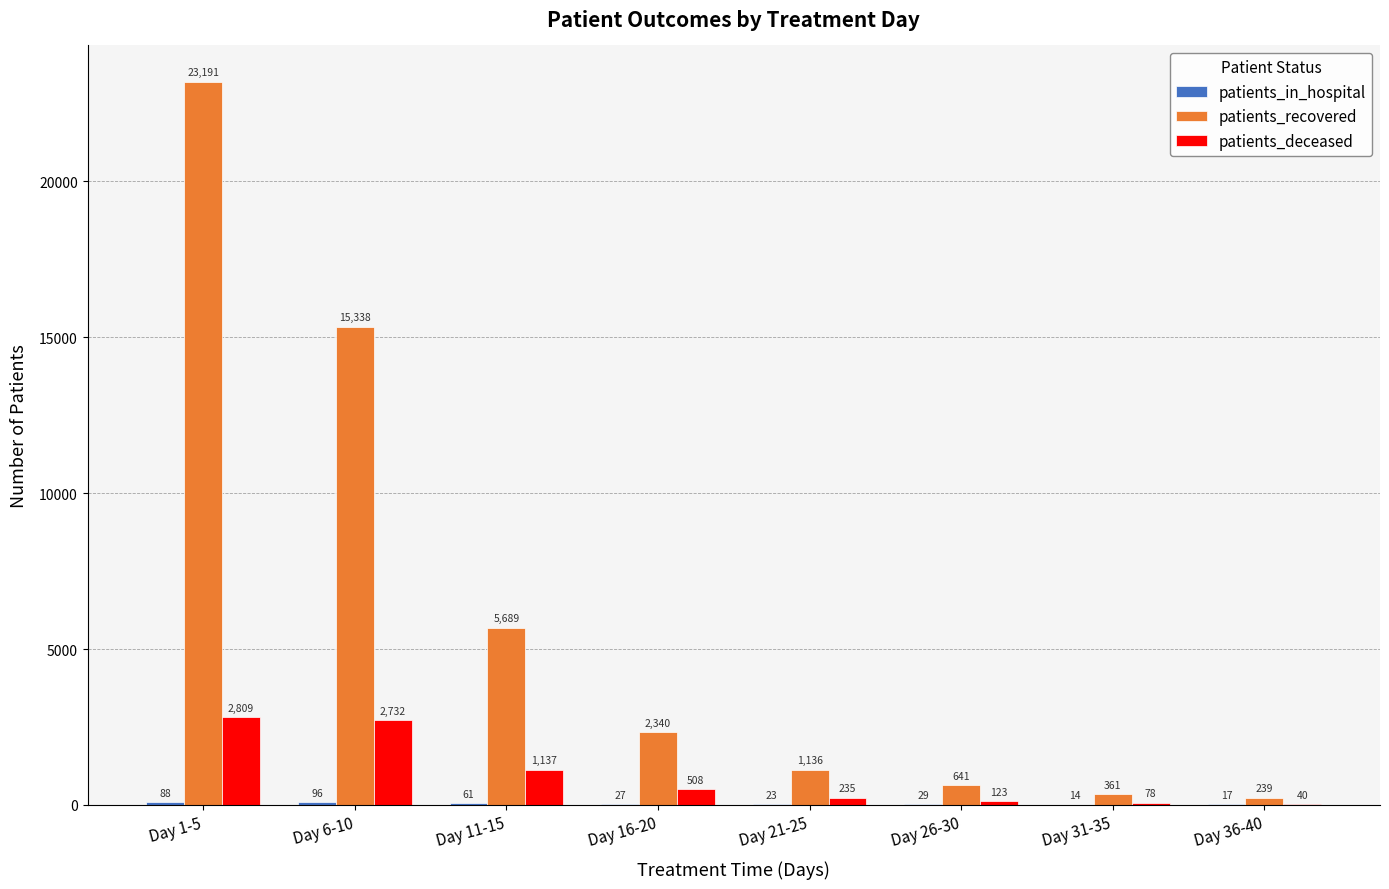

What is the total value across all series at Day 16-20?

2875